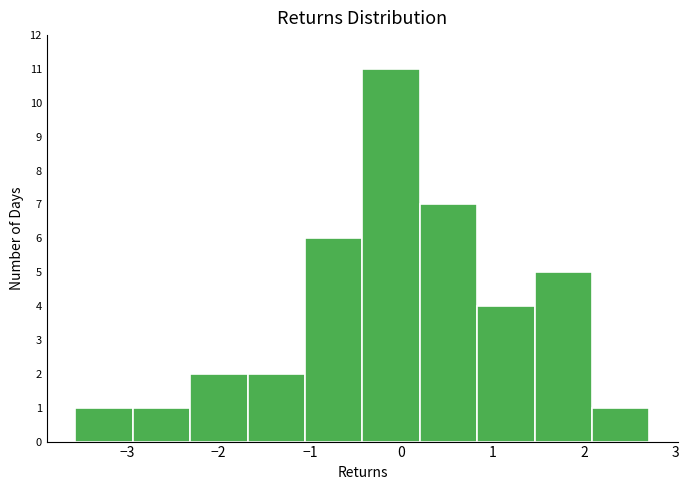

What is the height of the bar covering -1.7 to -1.1 on the x-axis? Neither the bar edges nor the heights are printed on the chart, so give them approximately, as read against the axes.

2